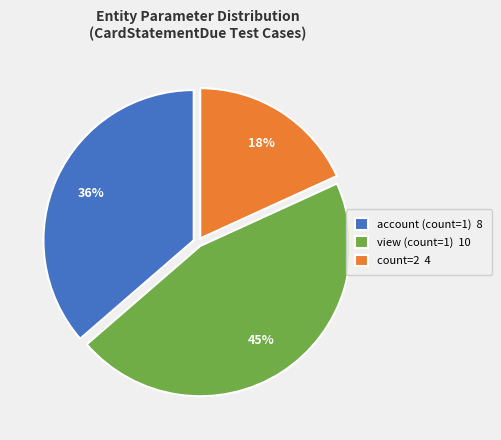

Does any single category account for the majority?

No